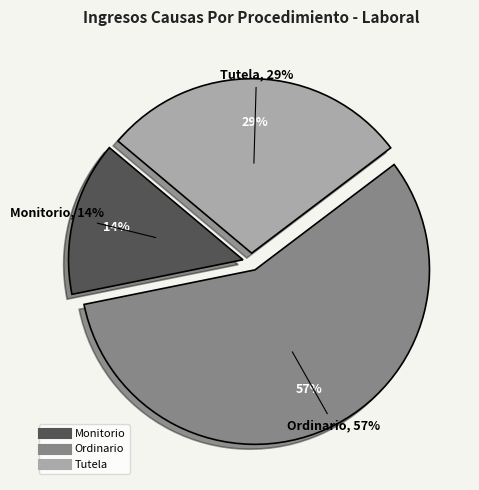

What is the total percentage of Tutela and Monitorio?

42.9%